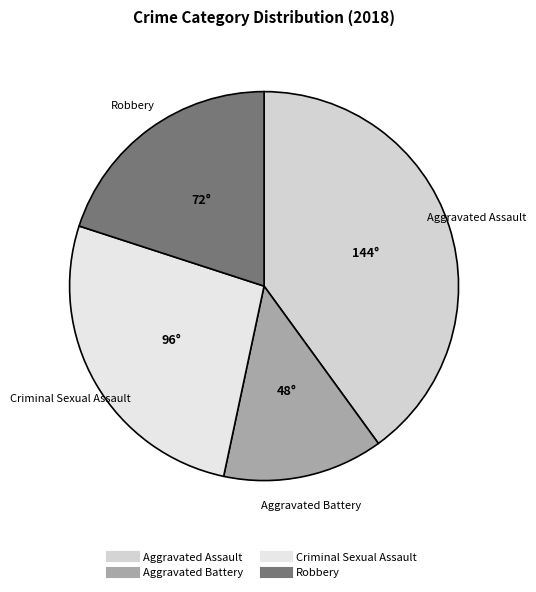

Rank the categories by value from lowest to highest.

Aggravated Battery, Robbery, Criminal Sexual Assault, Aggravated Assault